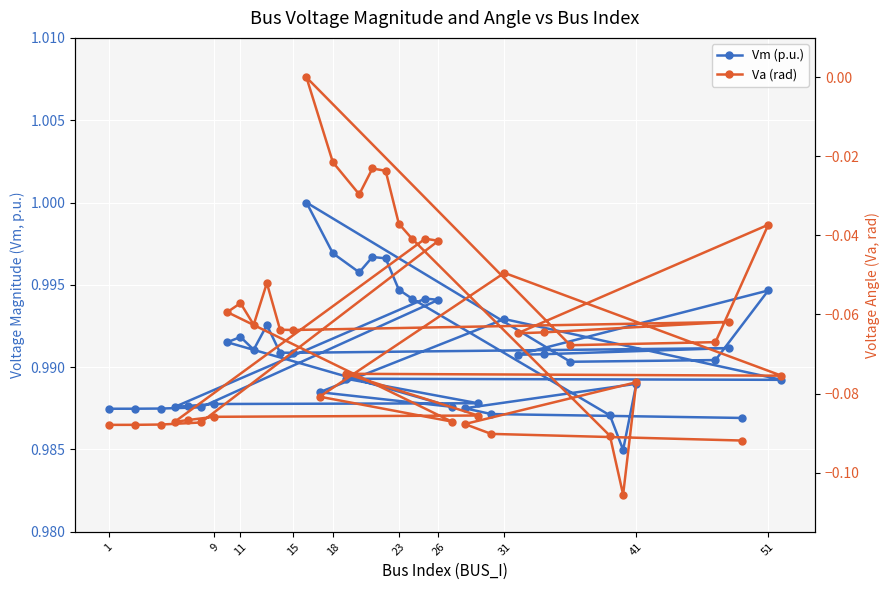

How many Va (rad) values are between 0 and 1?

1